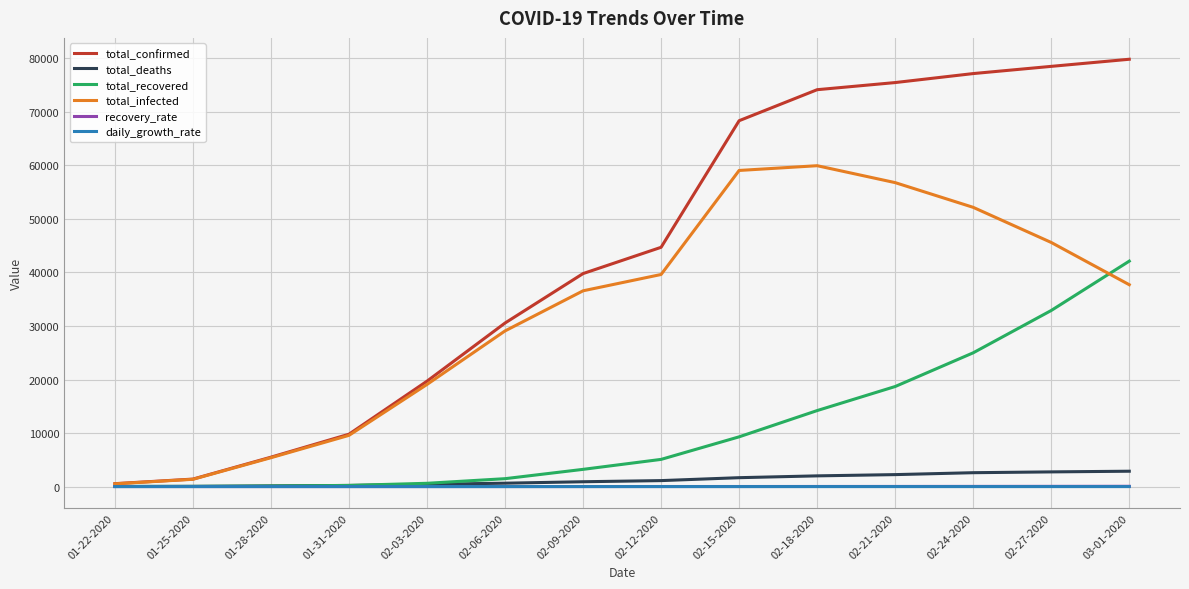

What is the difference between the maximum and minimum values in the total_deaths series?

2853.0